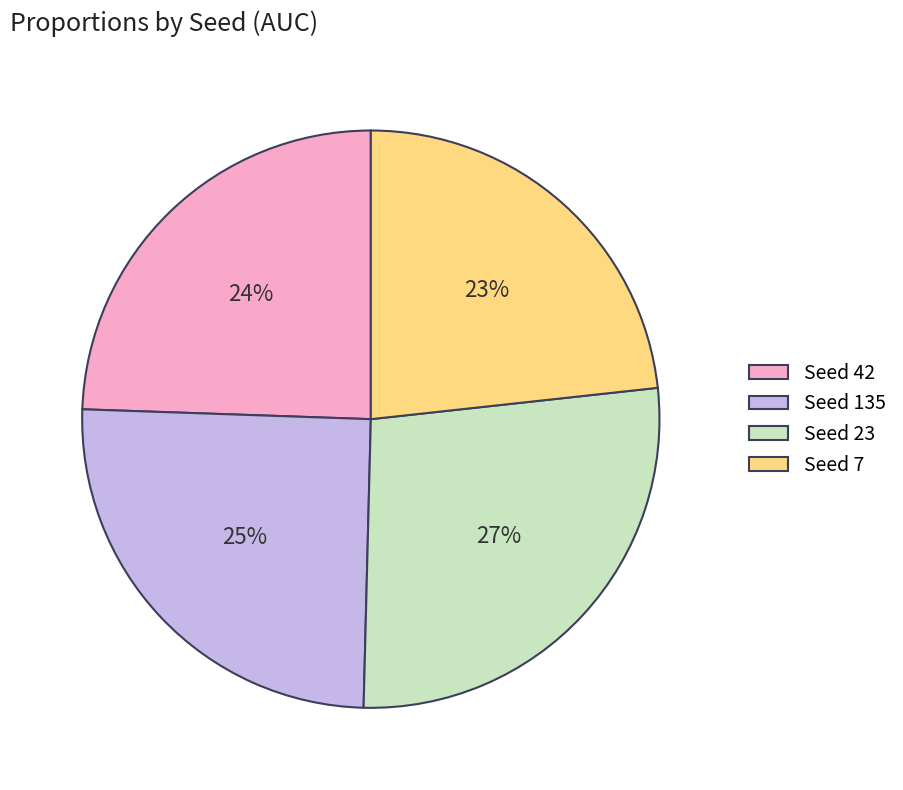

Is it true that Seed 7 is 11% of the pie?

False